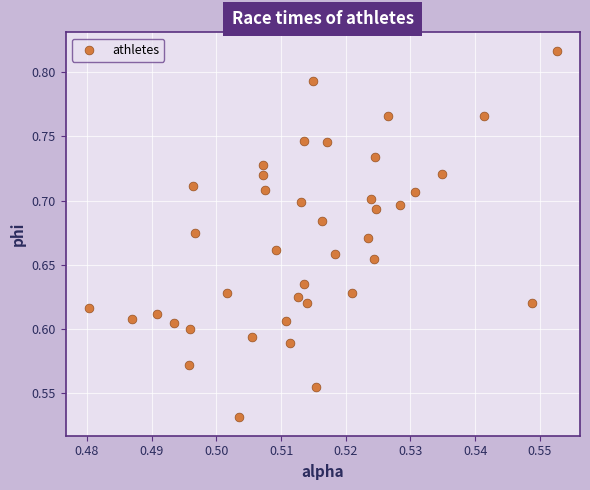

What is the range of Y values (max minus min)?

0.3